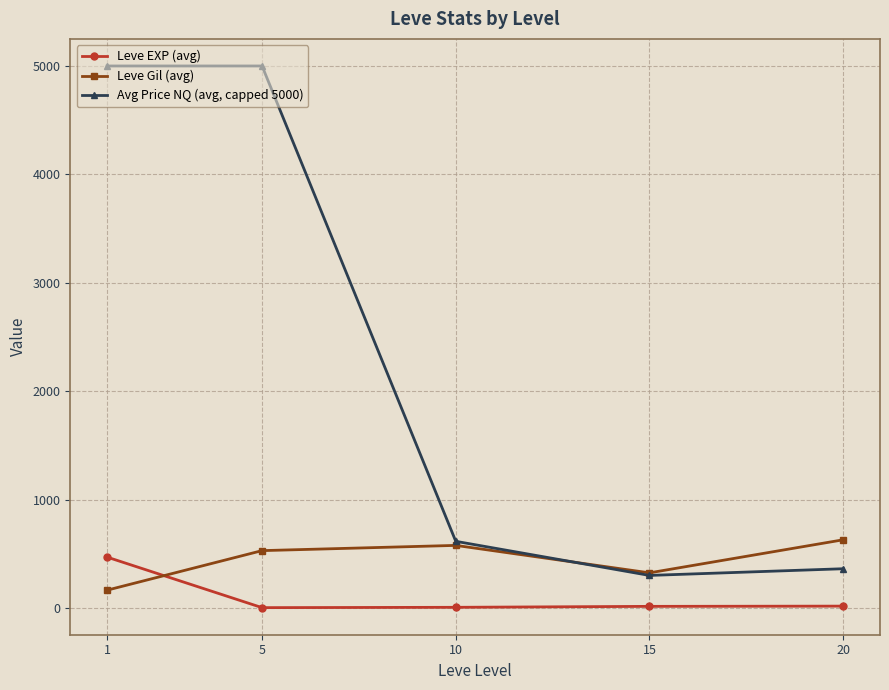

True or false: Avg Price NQ (avg, capped 5000) and Leve EXP (avg) intersect in this chart.

False